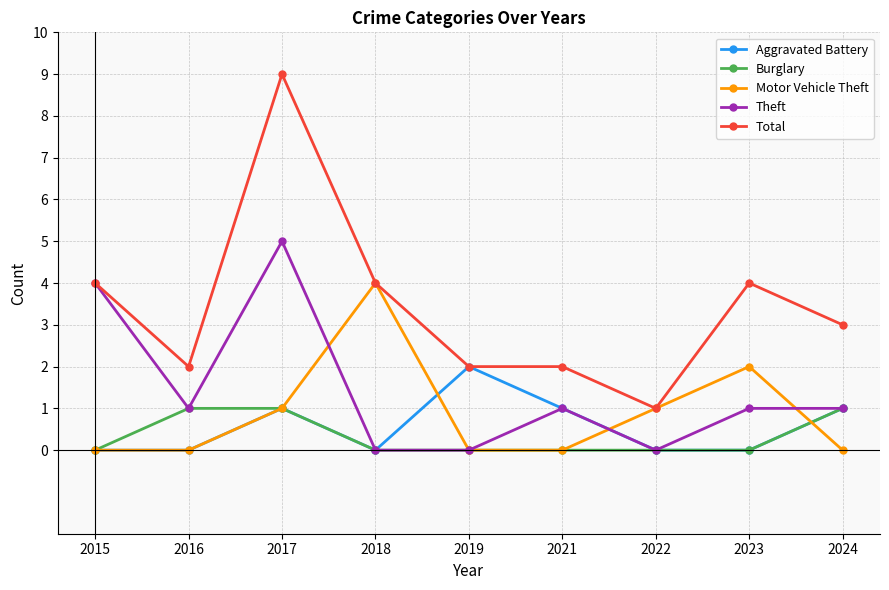

What is the total value across all series at 2018?

8